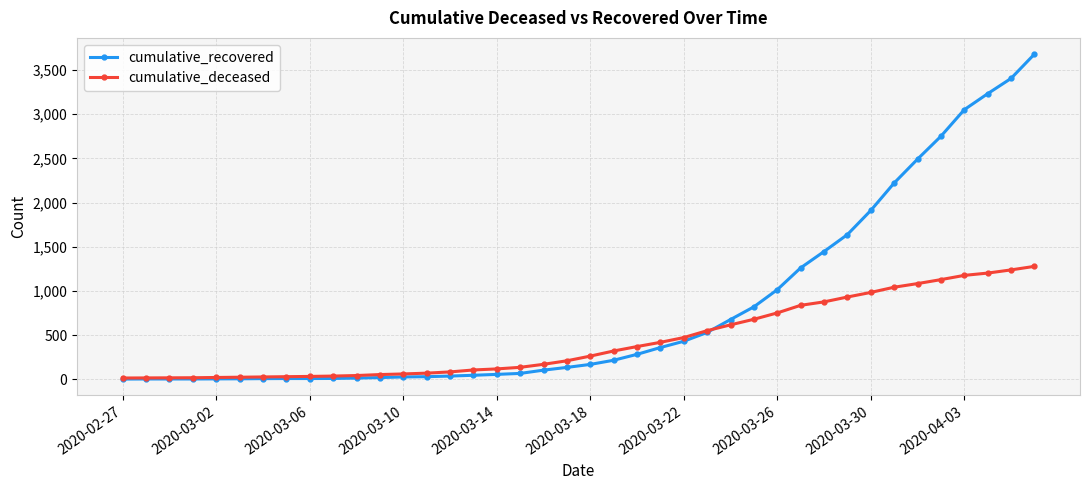

Rank the series by their maximum value, from highest to lowest.

cumulative_recovered, cumulative_deceased